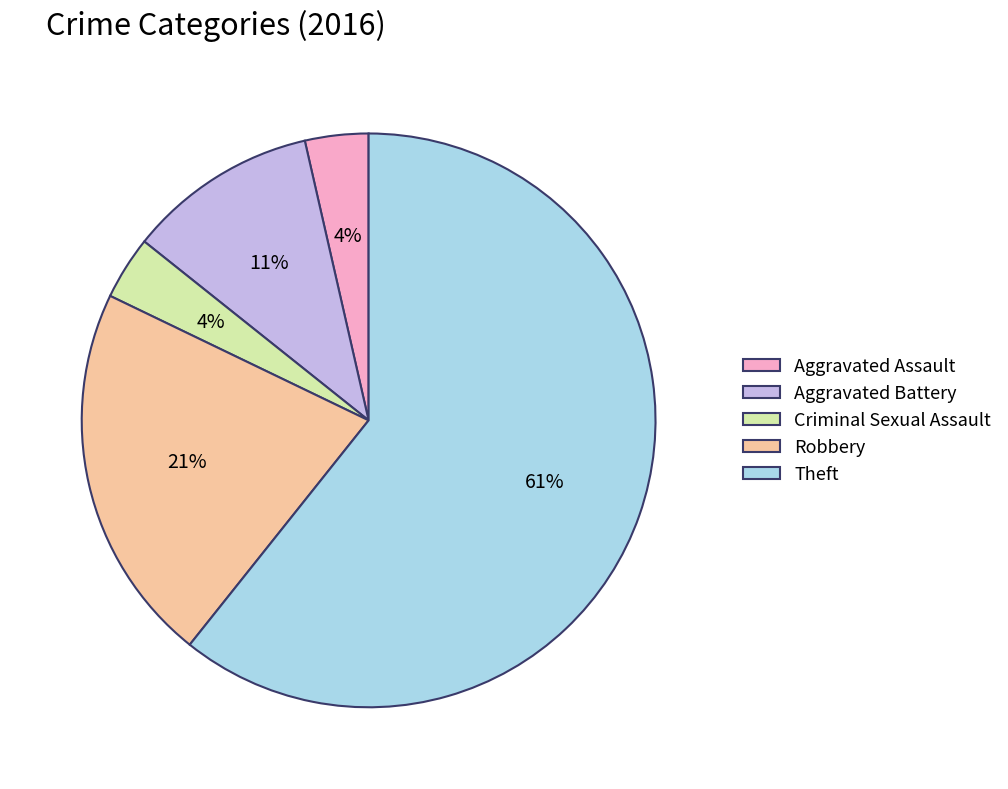

What percentage is the Robbery slice, to the nearest percent?

21%